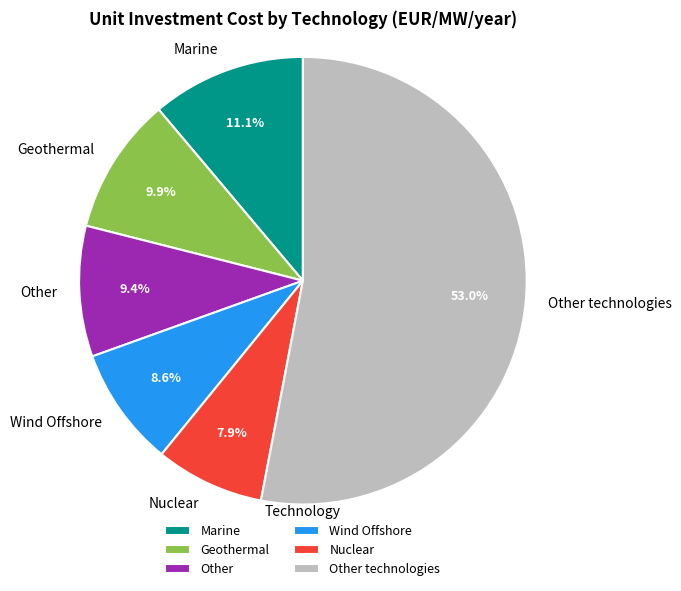

Which slice is the smallest?

Nuclear